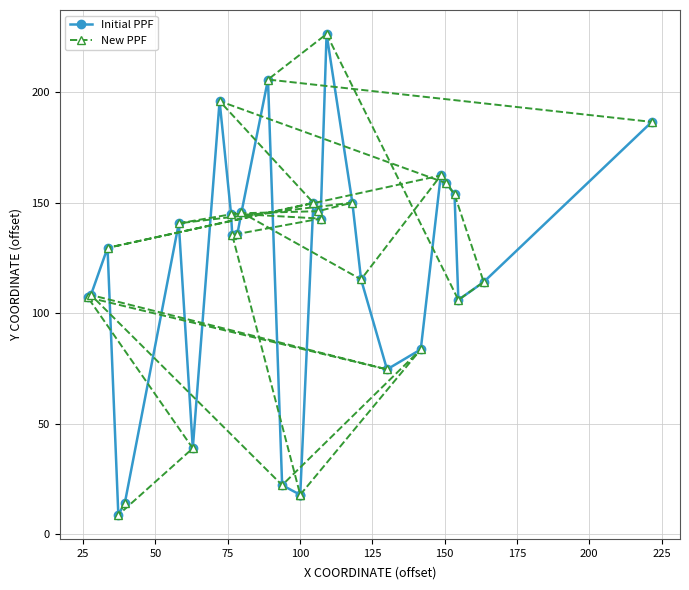

Reading left to right, extract all data points from this chart.

Initial PPF: 107.2	108.2	129.6	8.7	14.3	140.7	38.9	196.0	145.1	135.4	135.8	145.6	205.7	22.2	17.8	17.8	149.9	146.2	142.8	226.3	150.0	115.3	74.6	83.6	162.3	158.8	153.8	106.0	114.1	186.6
New PPF: 14.3	8.7	38.9	107.2	74.6	108.2	22.2	83.6	17.8	17.8	135.4	135.8	142.8	145.1	146.2	150.0	140.7	145.6	115.3	162.3	129.6	149.9	196.0	158.8	153.8	114.1	106.0	226.3	205.7	186.6